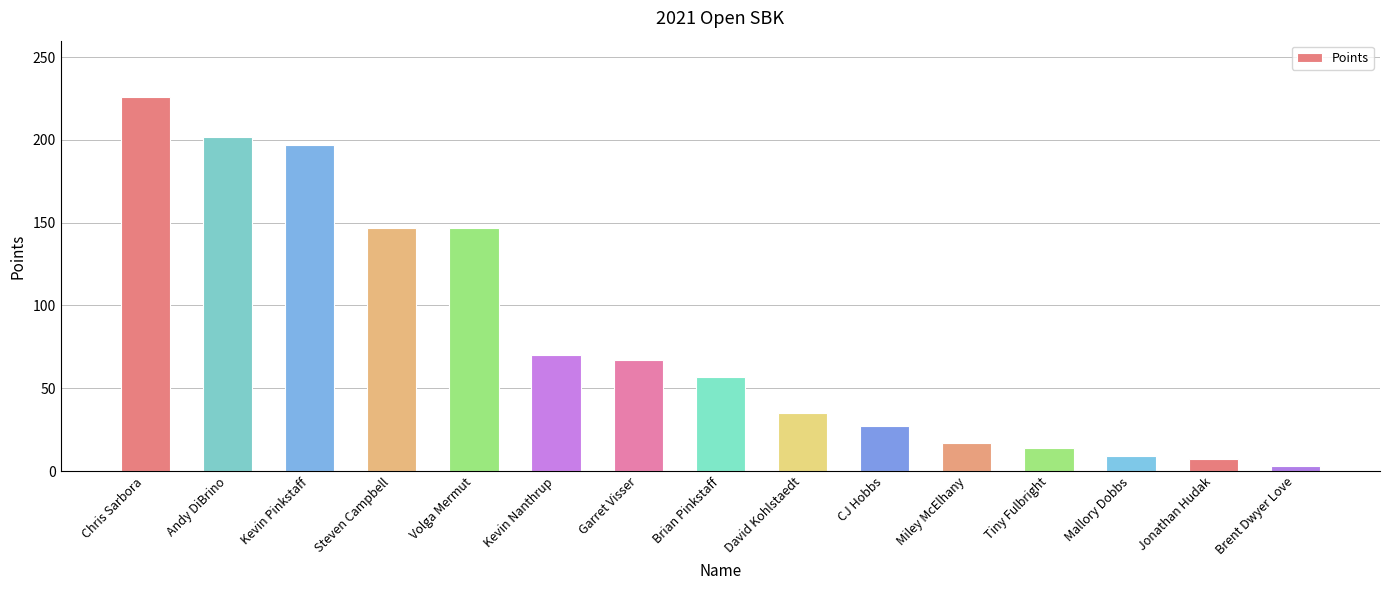

How many distinct data groups are displayed?

1